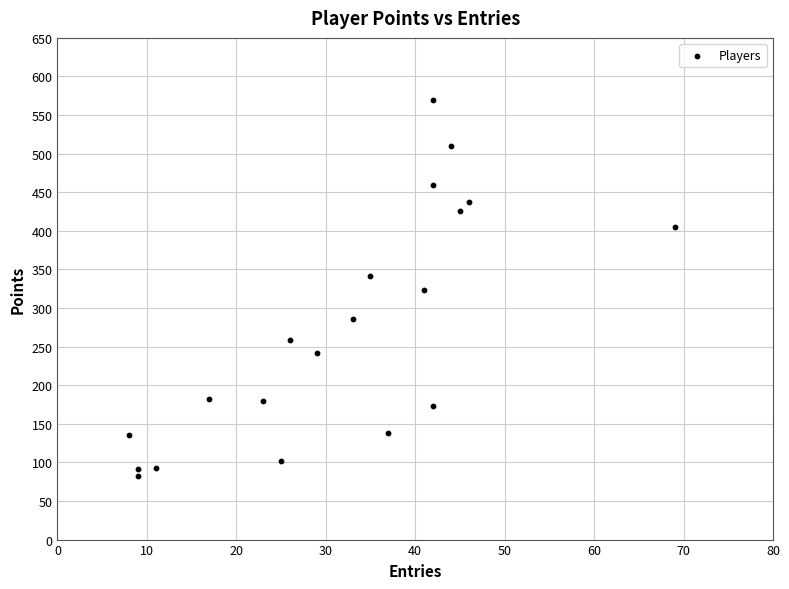

What is the range of Y values (max minus min)?

488